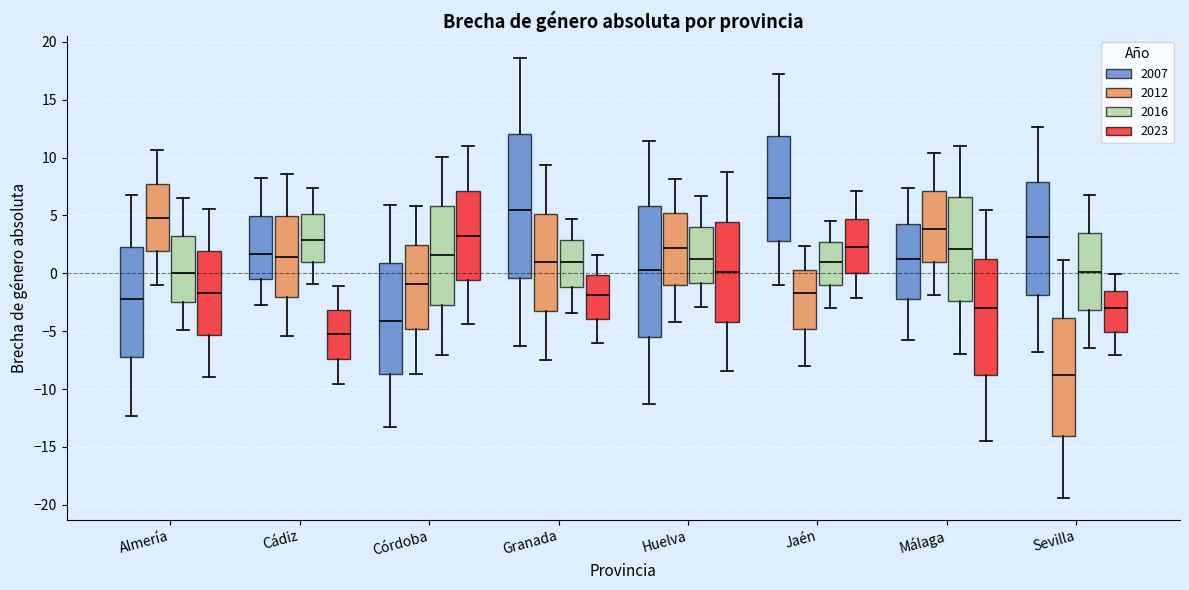

Which box is the tallest, from its lower edge to its upper edge?

Granada (2007)